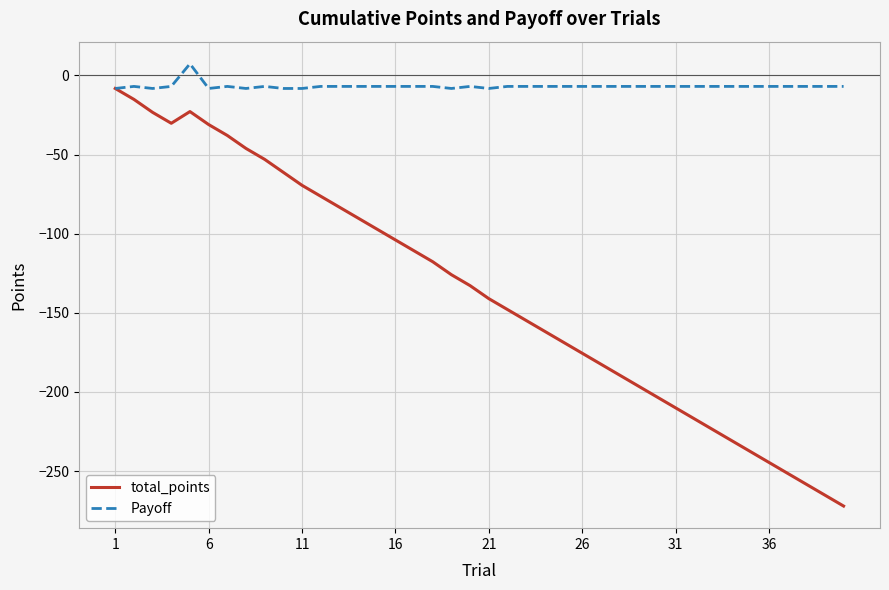

Which series has the largest total across all categories?

Payoff